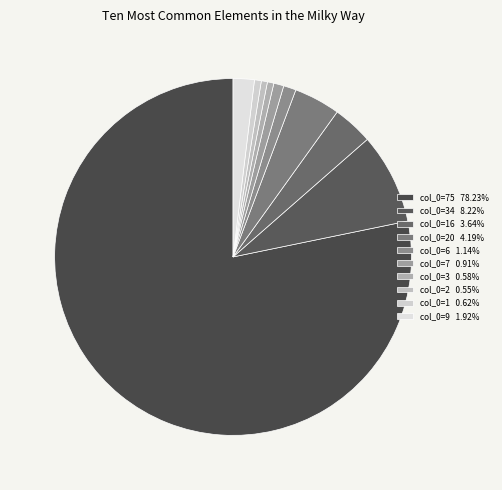

To the nearest percent, what is the average slice percentage?

10%